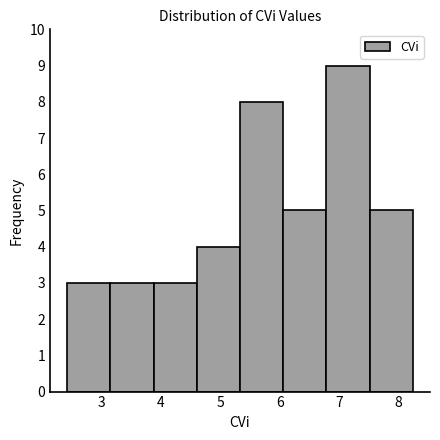

Reading left to right, transcribe this chart: for each bar, give the range it covers on the x-axis and its height. Neither the bar edges nor the heights are printed on the chart, so give them approximately, as read against the axes.

2.4 to 3.1: 3
3.1 to 3.9: 3
3.9 to 4.6: 3
4.6 to 5.3: 4
5.3 to 6.1: 8
6.1 to 6.8: 5
6.8 to 7.5: 9
7.5 to 8.2: 5